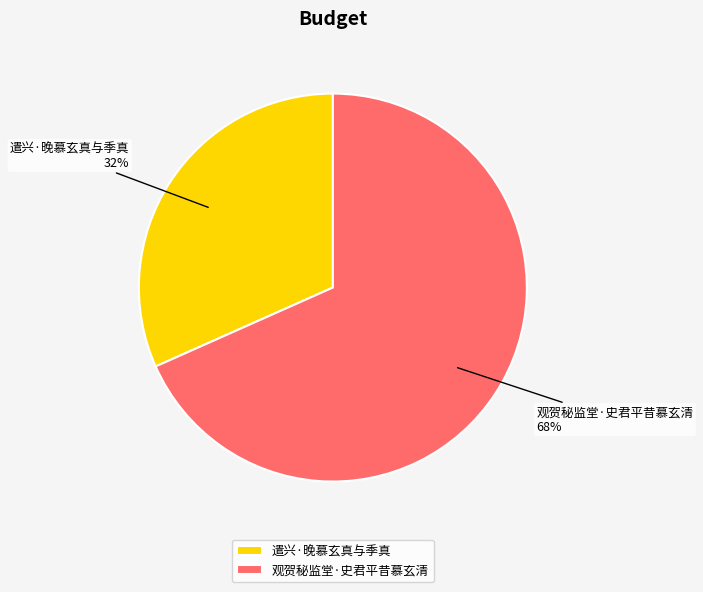

Which slice represents more than half of the pie?

观贺秘监堂·史君平昔慕玄清